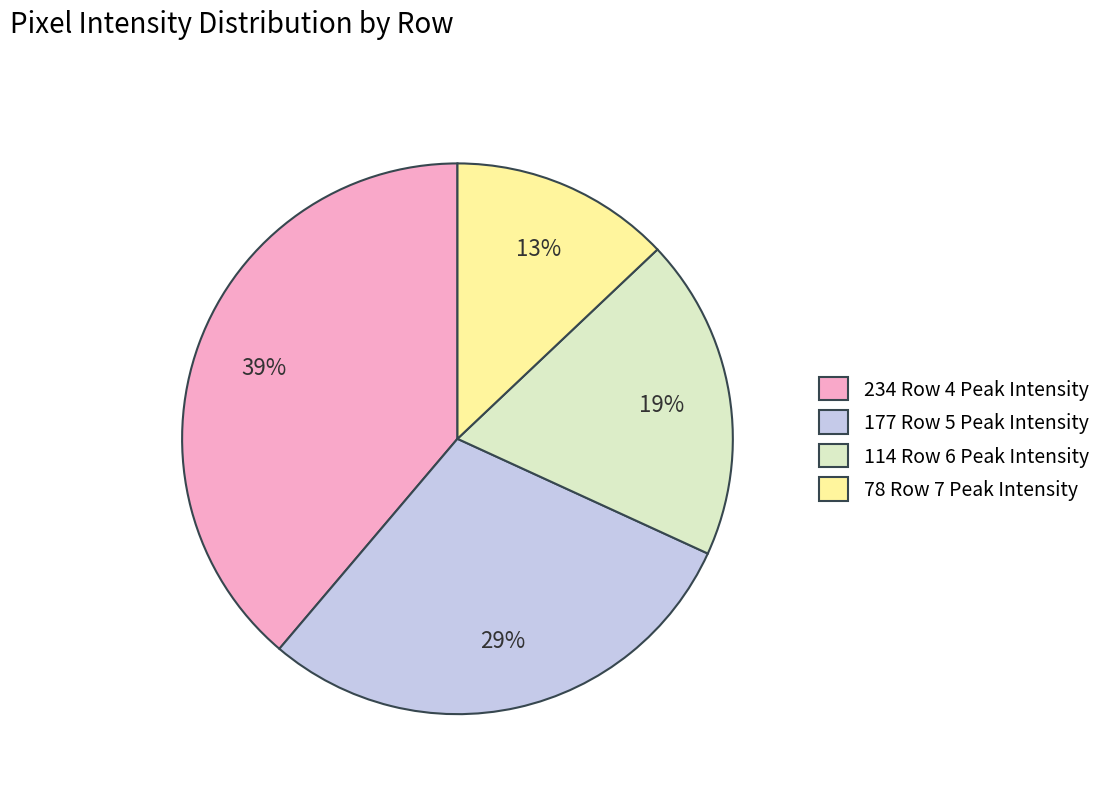

To the nearest percent, what is the difference between the largest and smallest slice percentages?

26%